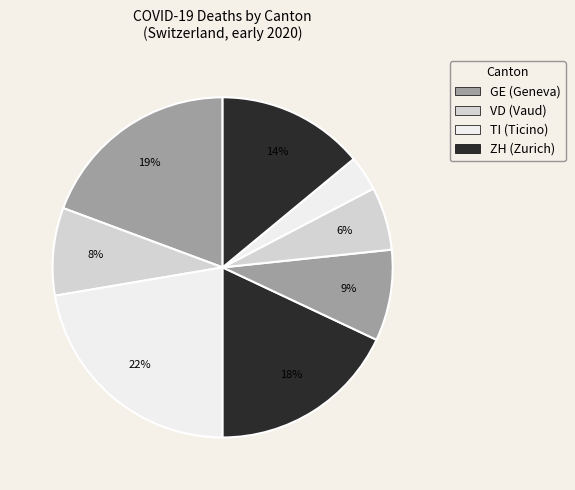

Is there a majority slice in this chart?

No